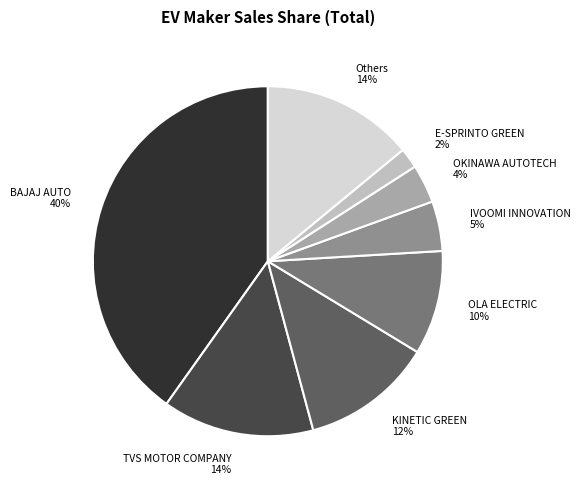

Count the number of slices in the pie.

8